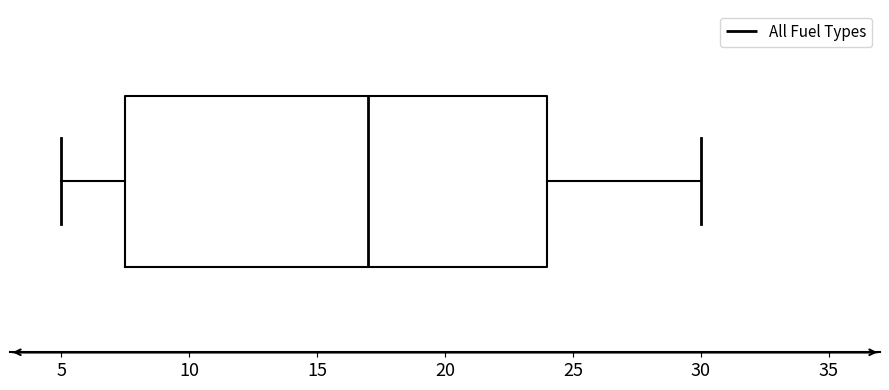

Transcribe this box plot: give where the median line is, the range the box spans, and where the two whiskers end, as read against the x-axis. The values are not printed on the chart, so give them approximately, as read against the axis.

median 17.0, box 7.5 to 24.0, whiskers 5.0 to 30.0